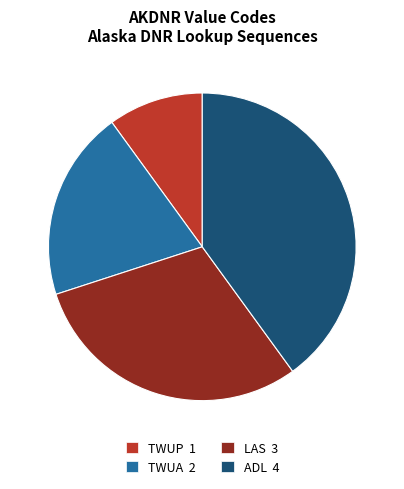

Which has a higher value, TWUP 1 or TWUA 2?

TWUA 2